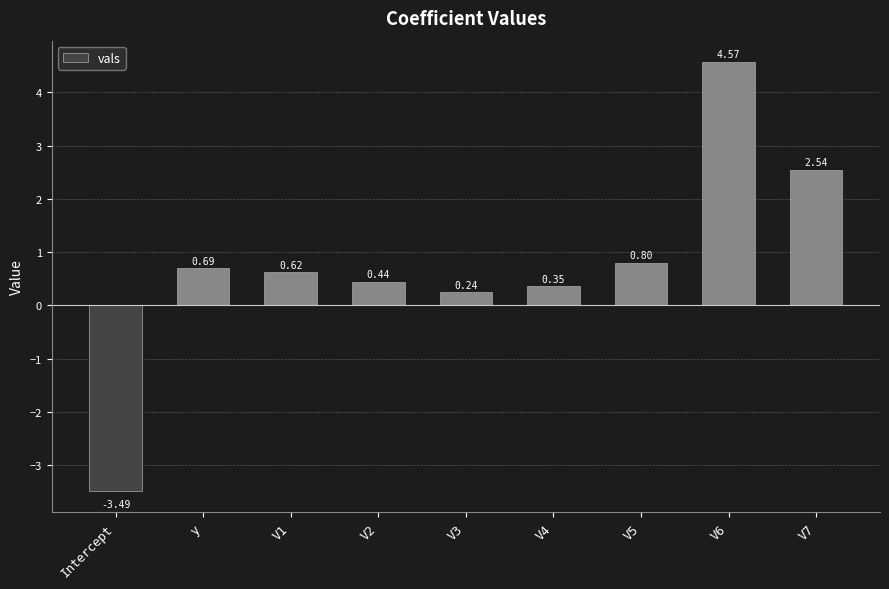

How many distinct data groups are displayed?

1